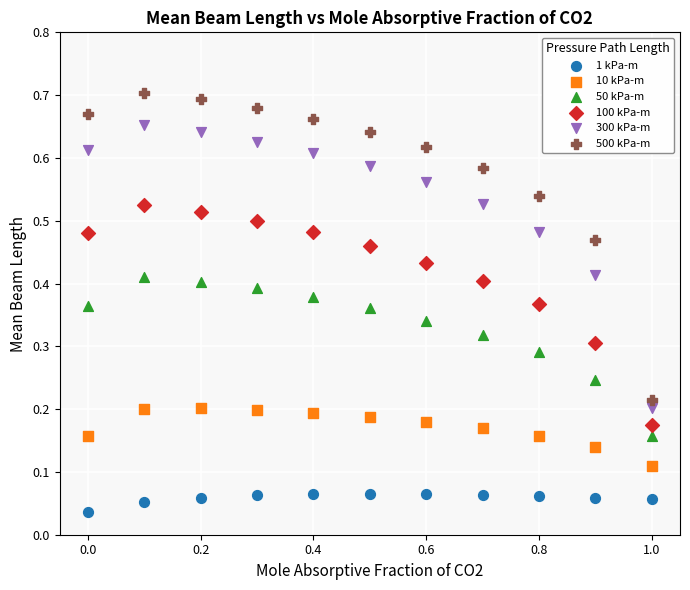

Which series reaches the maximum Y coordinate?

500 kPa-m